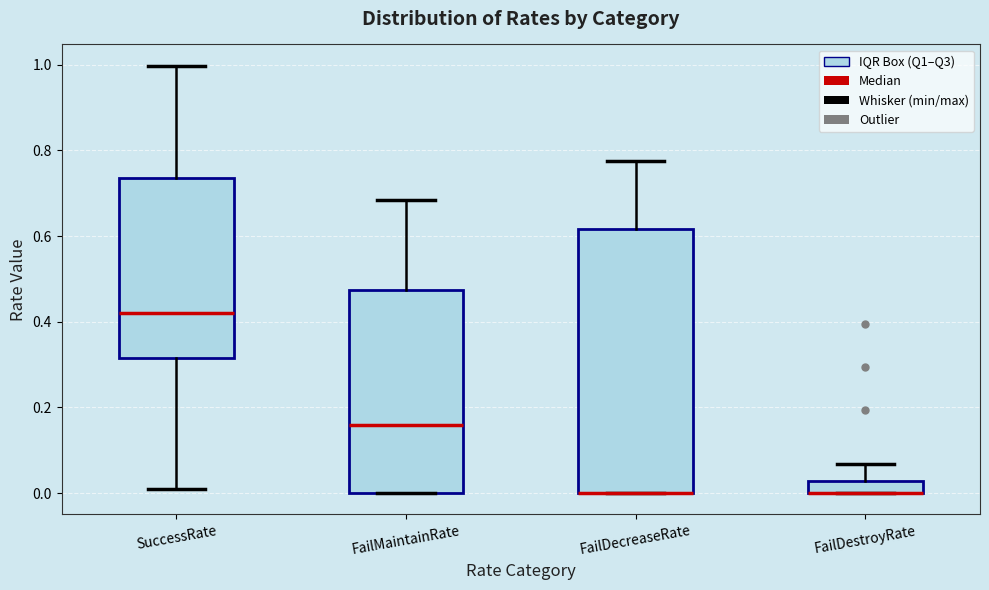

Where does the upper whisker of the box for SuccessRate end on the y-axis? The values are not printed on the chart, so give them approximately, as read against the axis.

1.00